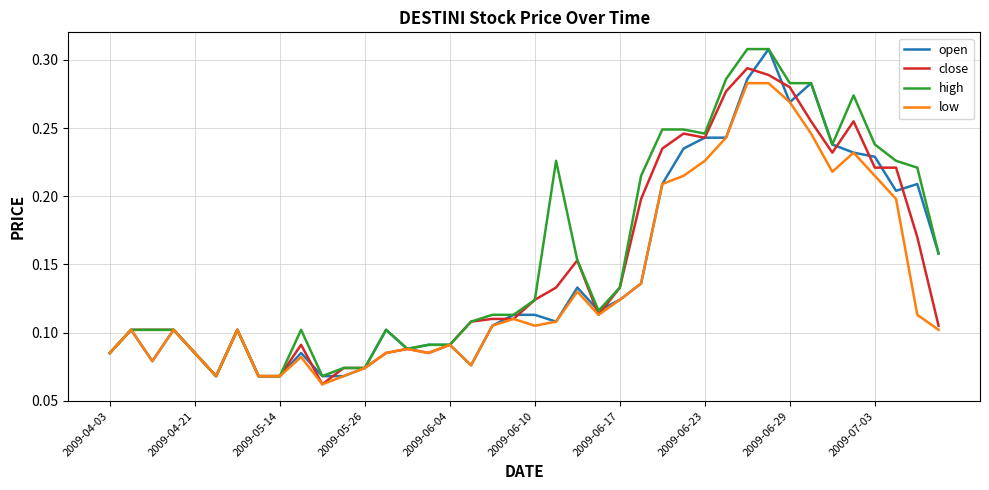

What is the difference between the maximum and minimum values in the open series?

0.2